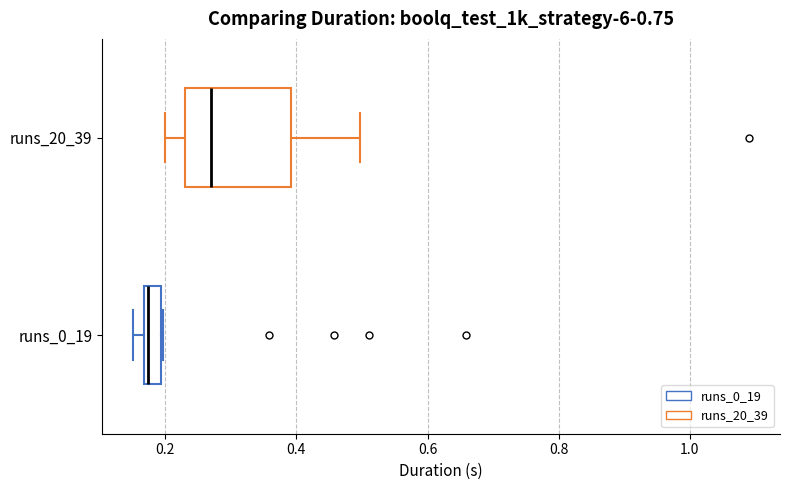

Which box has the furthest to the right median line?

runs_20_39